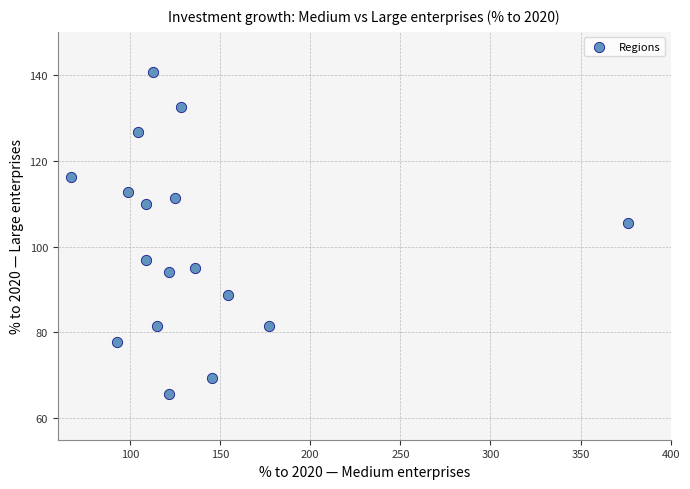

What is the range of Y values (max minus min)?

75.1